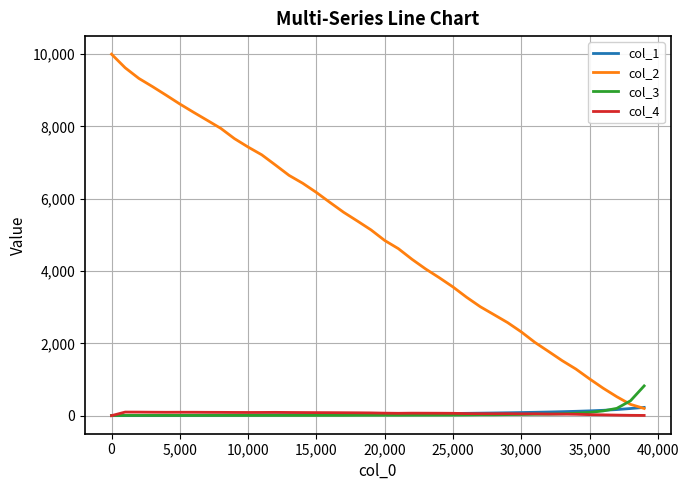

Which series has the largest total across all categories?

col_2